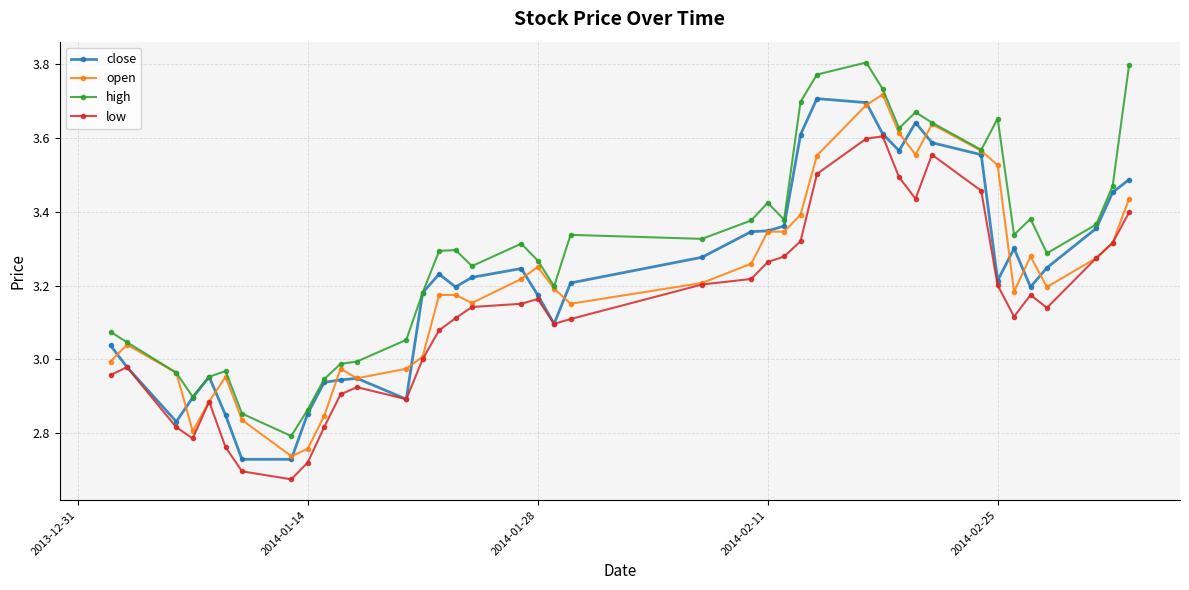

Which series has the largest total across all categories?

high